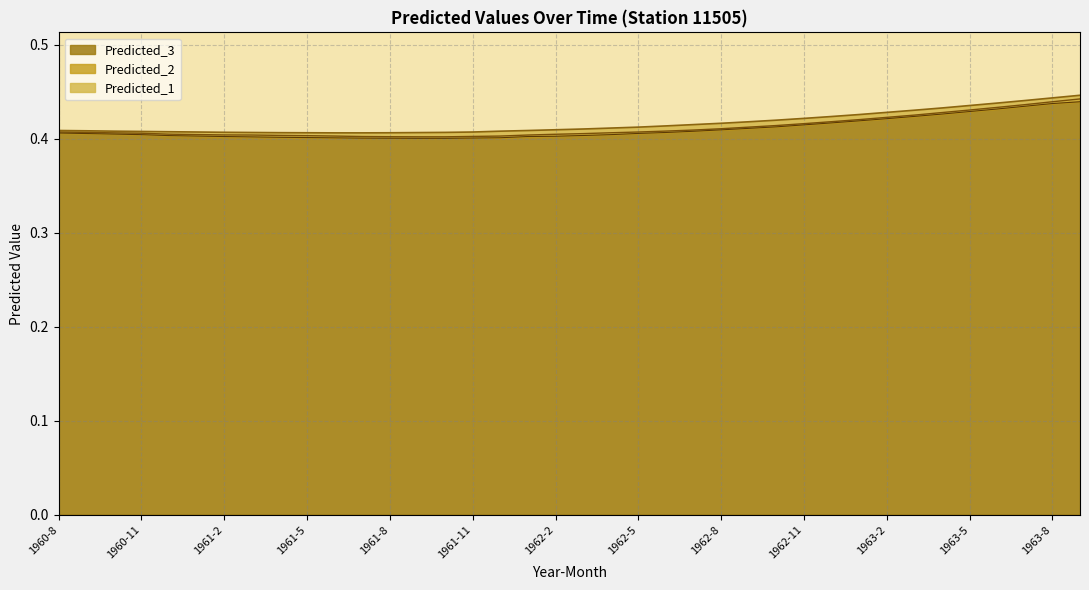

List the series in order of their peak value, highest first.

Predicted_1, Predicted_2, Predicted_3